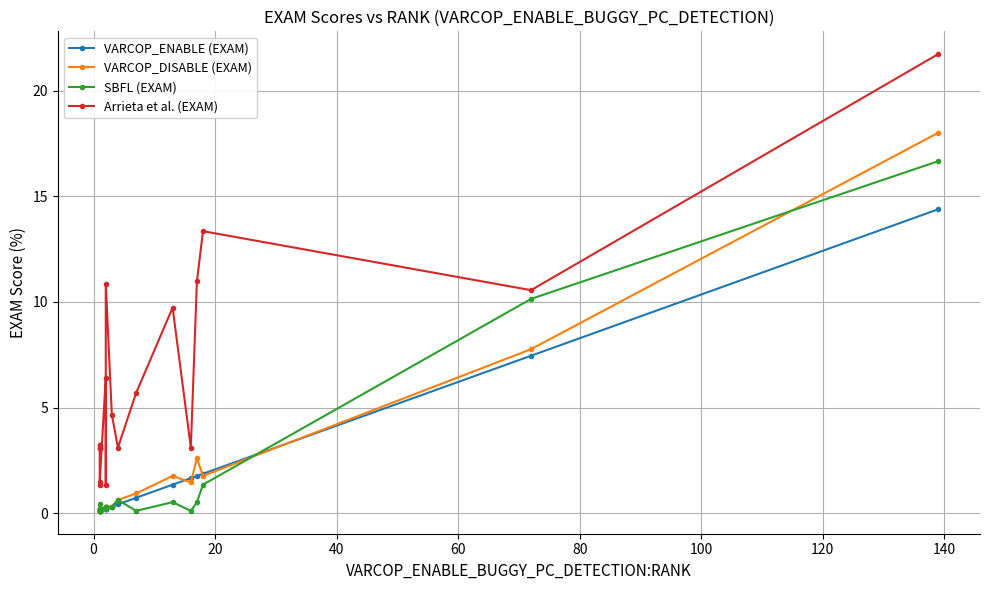

Between 80 and 140, which is larger?

140